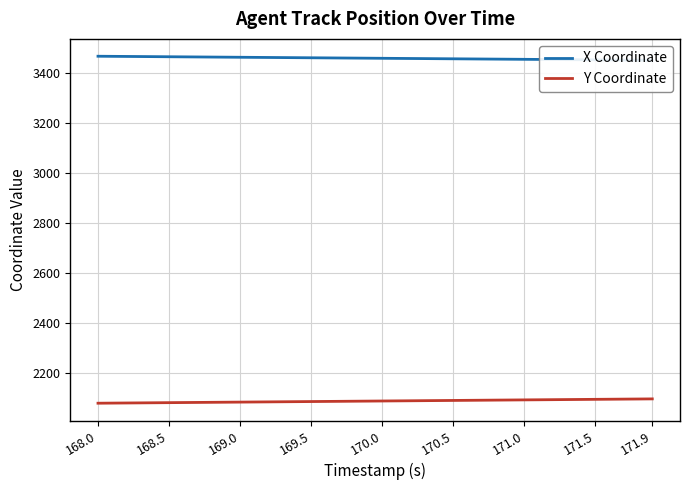

Is it true that Y Coordinate equals 835.0 at 170.0?

False